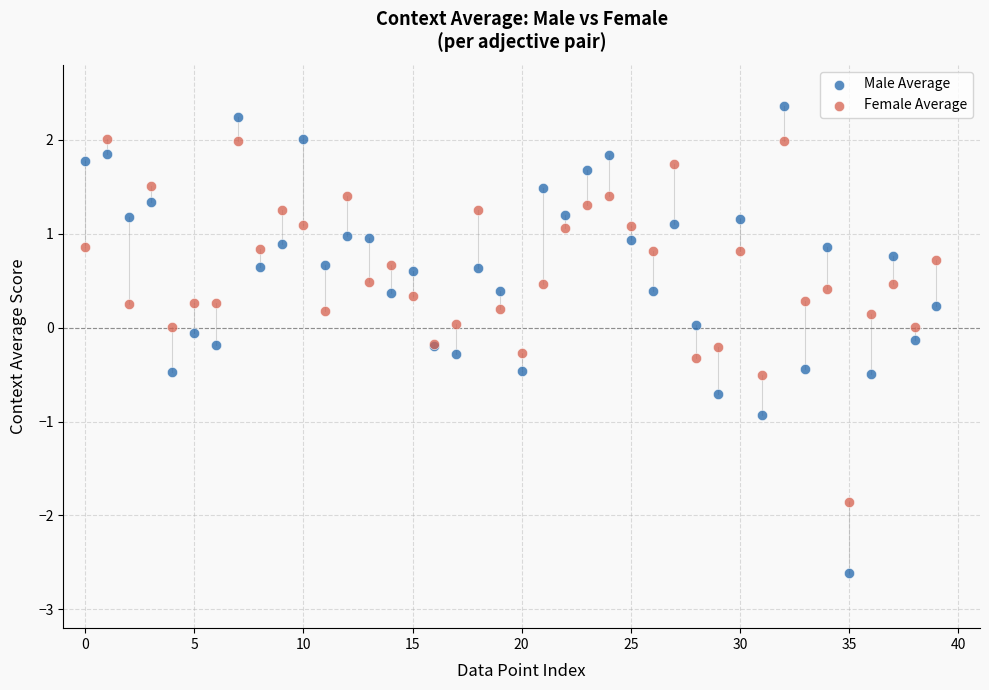

Which series contains the highest Y value?

Male Average